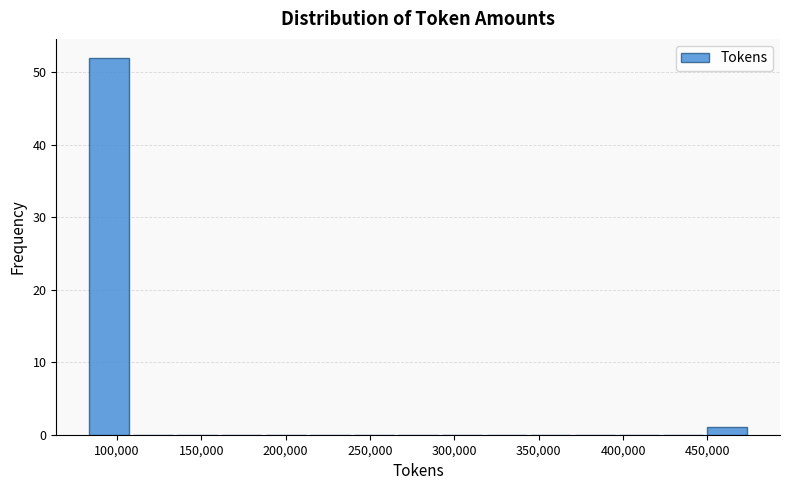

Which range on the x-axis has the tallest bar?

80000 to 110000